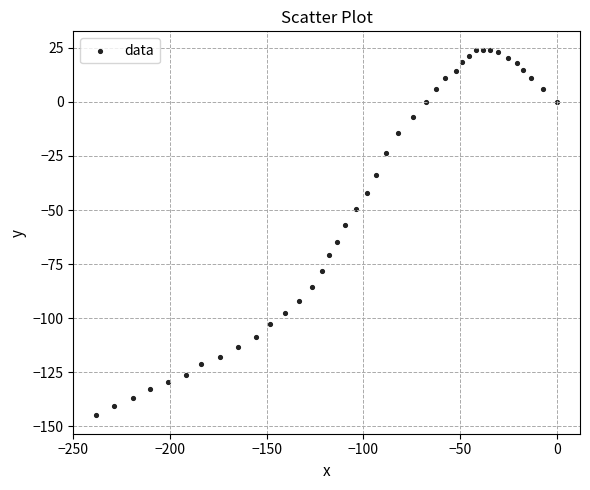

What is the range of Y values (max minus min)?

169.0